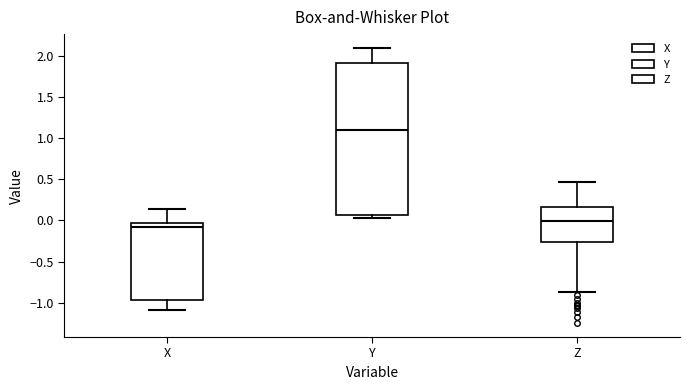

Where is the upper edge of the box for Z on the y-axis? The values are not printed on the chart, so give them approximately, as read against the axis.

0.15